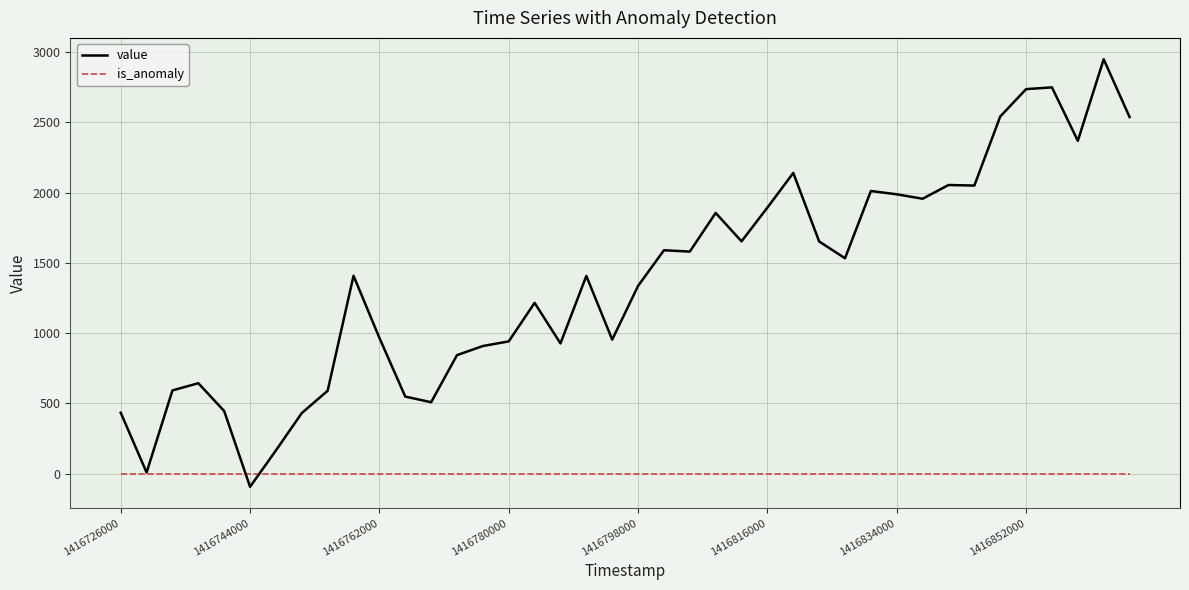

Which series has the largest range (max minus min)?

value